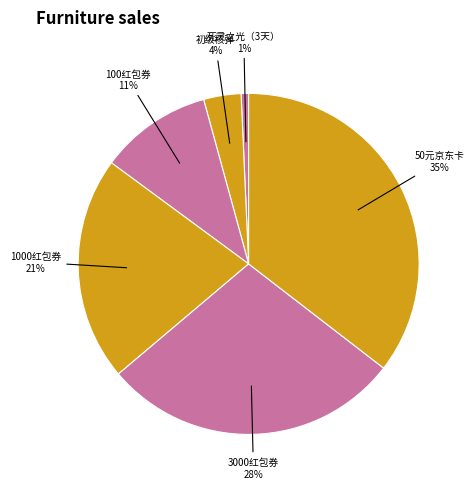

Do 1000红包券 and 死灵之光（3天） together represent more than half of the pie?

No